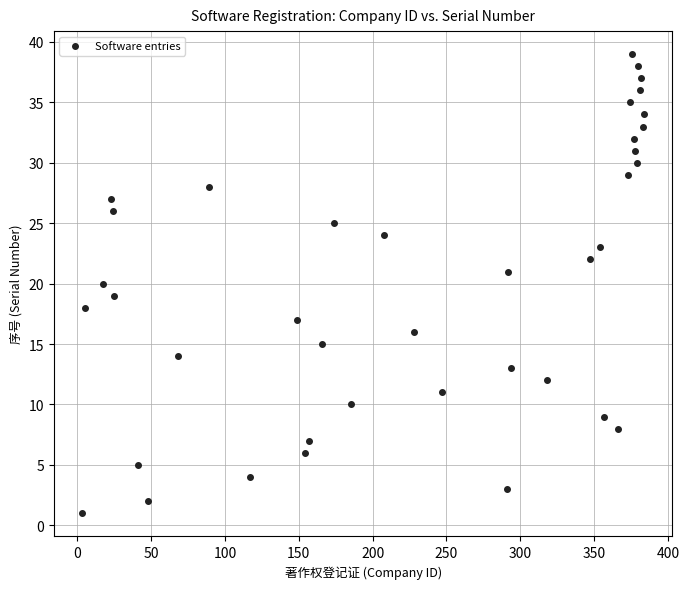

What is the range of X values (max minus min)?

381